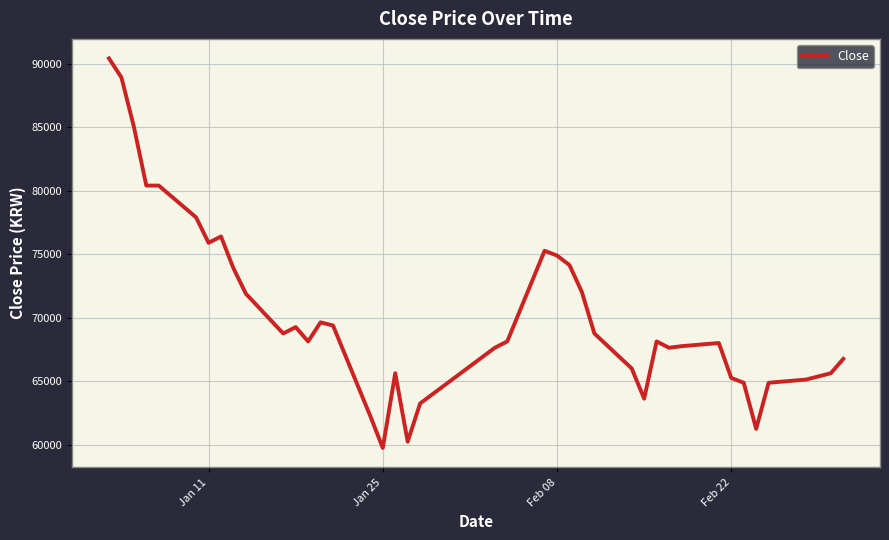

What is the difference between the maximum and minimum values?

30691